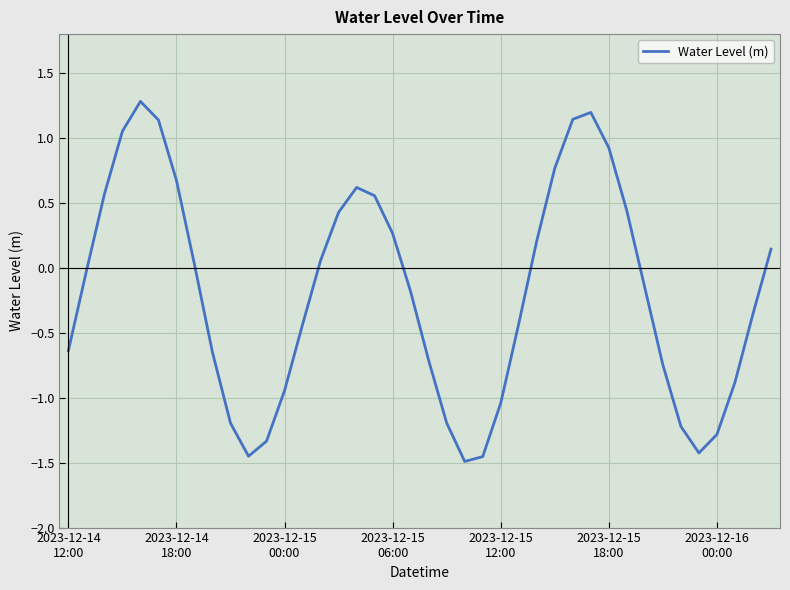

What is the greatest value displayed?

1.3